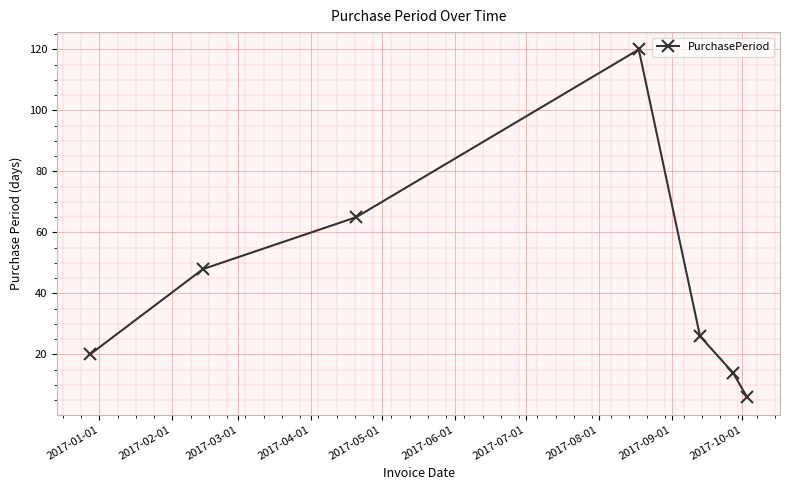

Reading left to right, list all the values displayed in this chart.

20	48	65	120	26	14	6